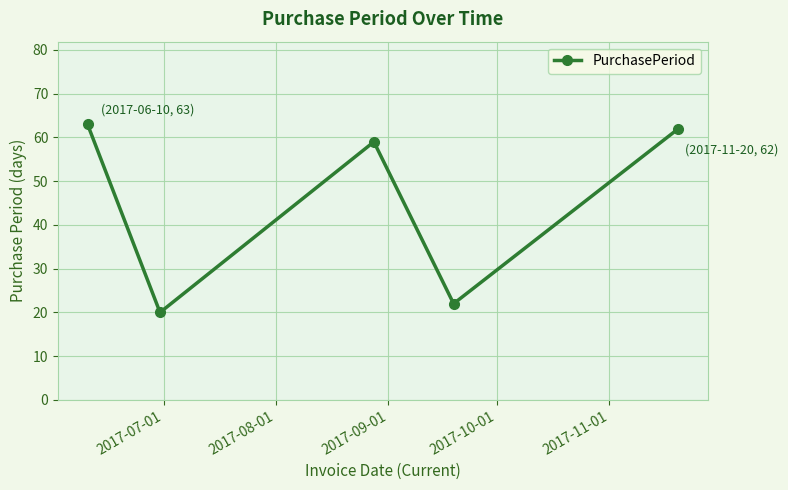

How many points are higher than both their immediate neighbors (excluding endpoints)?

1